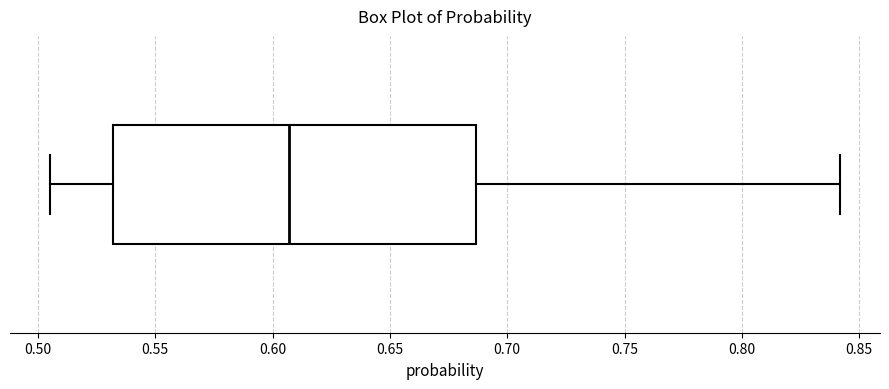

Where does the median line of the box sit on the x-axis? The values are not printed on the chart, so give them approximately, as read against the axis.

0.605